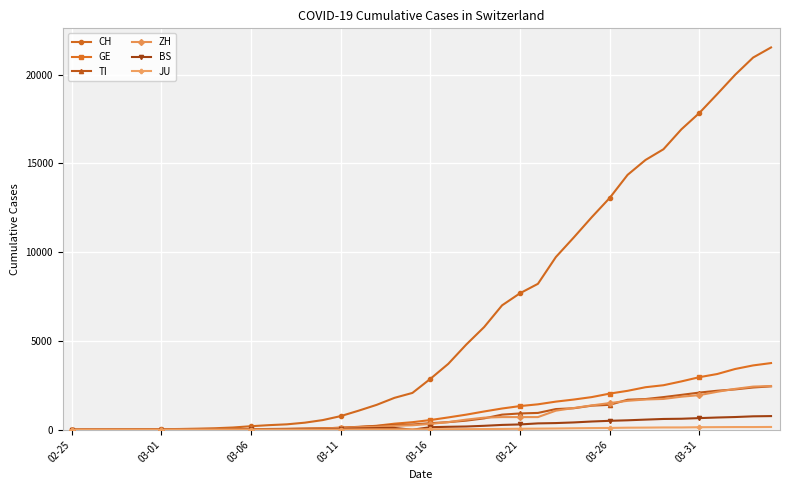

Which series has the largest total across all categories?

CH